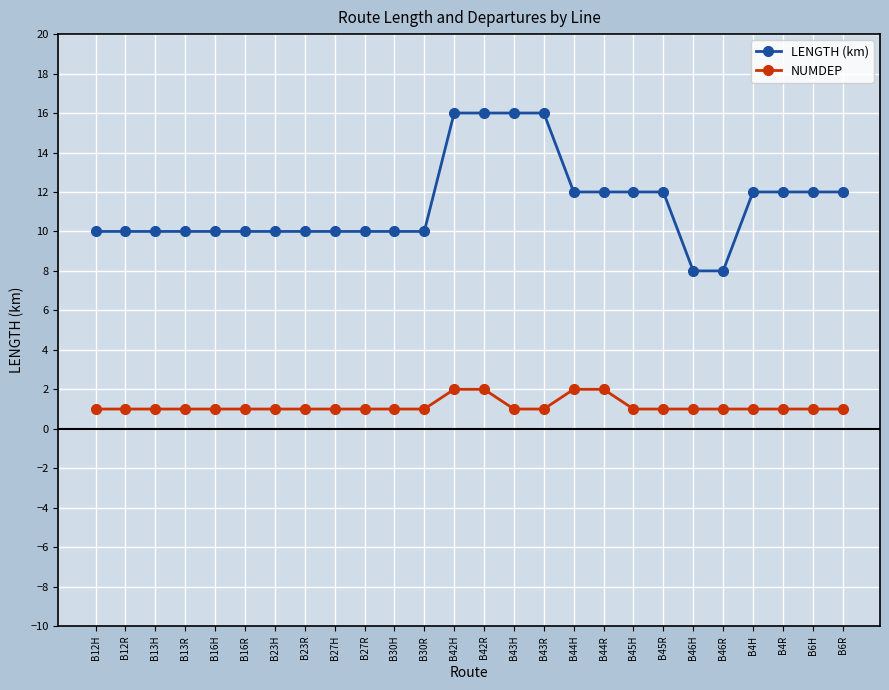

Which series has the widest spread of values?

LENGTH (km)